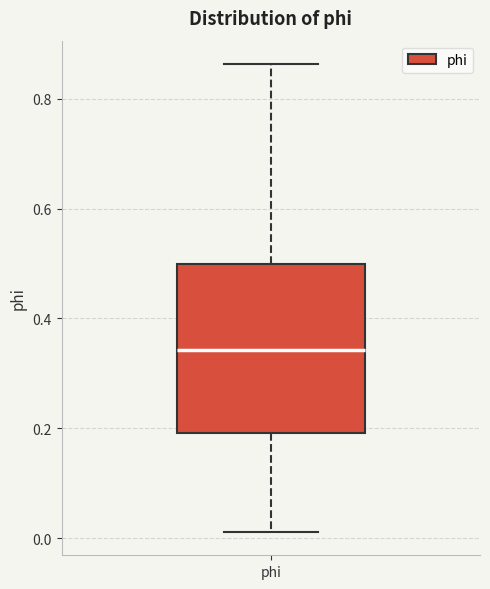

Transcribe this box plot: give where the median line is, the range the box spans, and where the two whiskers end, as read against the y-axis. The values are not printed on the chart, so give them approximately, as read against the axis.

median 0.34, box 0.20 to 0.50, whiskers 0.02 to 0.86